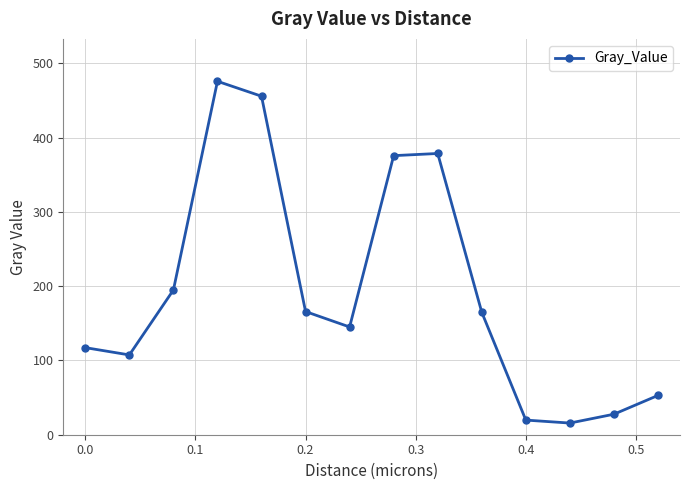

How many values are below 164?

7